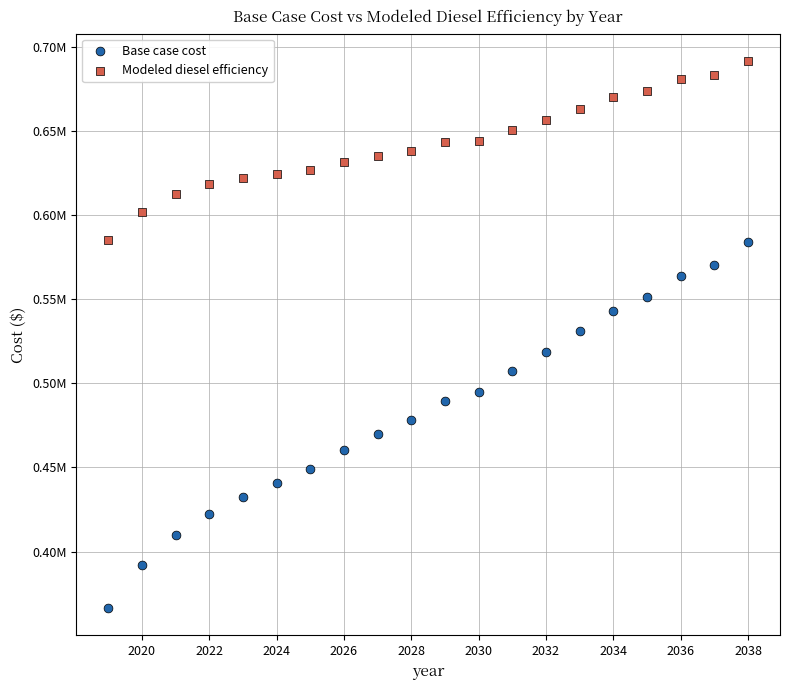

Which series contains the lowest Y value?

Base case cost